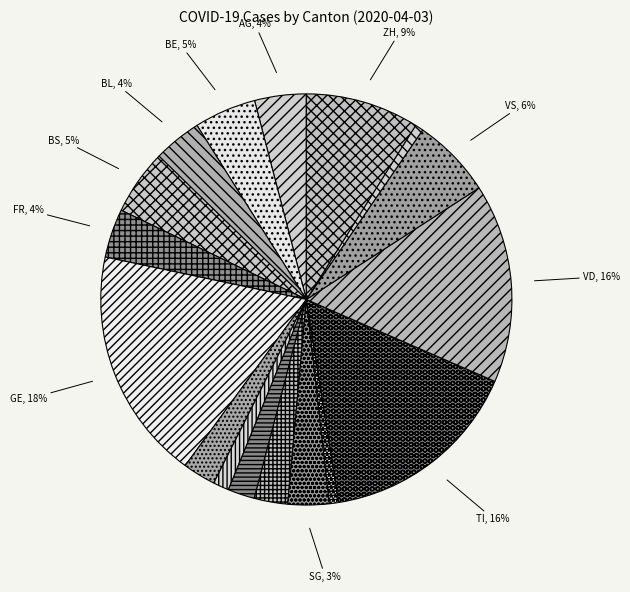

How many segments does this pie chart have?

17